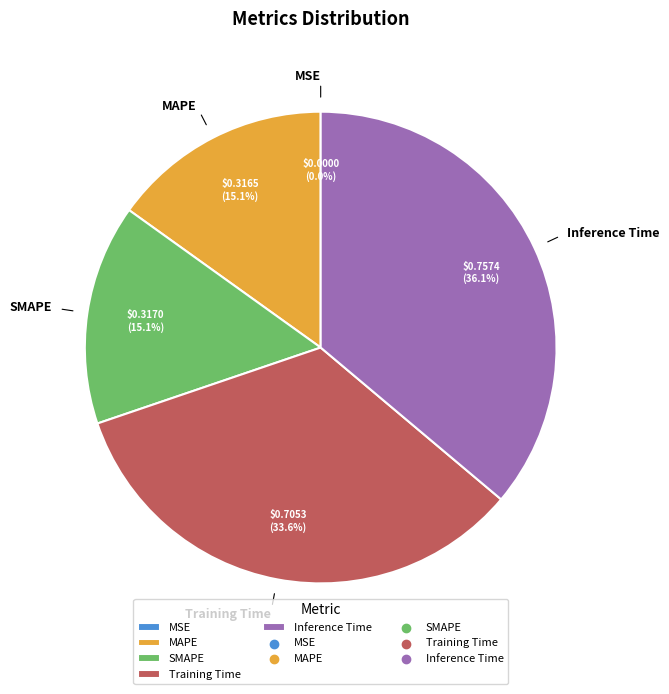

The MAPE slice represents 15% of the pie. True or false?

True